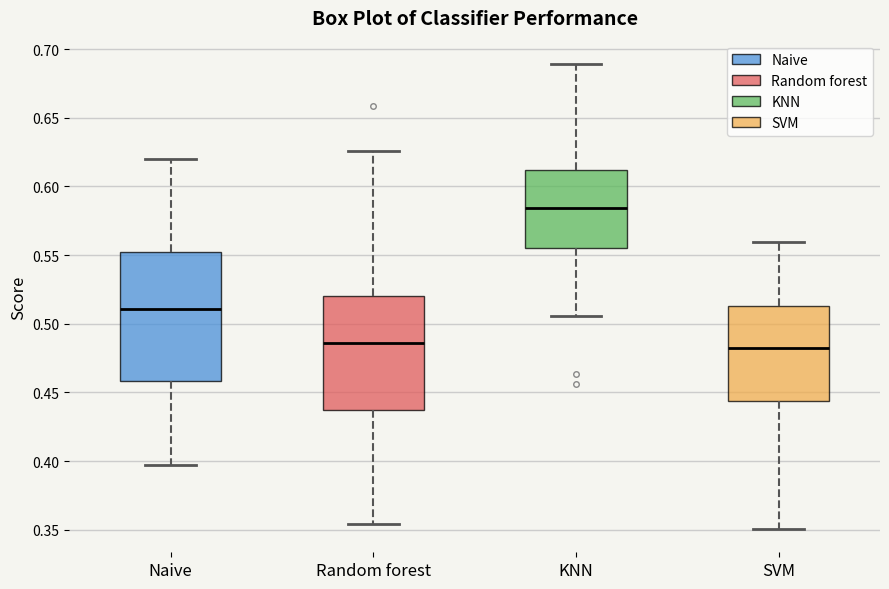

Where does the upper whisker of the box for Naive end on the y-axis? The values are not printed on the chart, so give them approximately, as read against the axis.

0.620